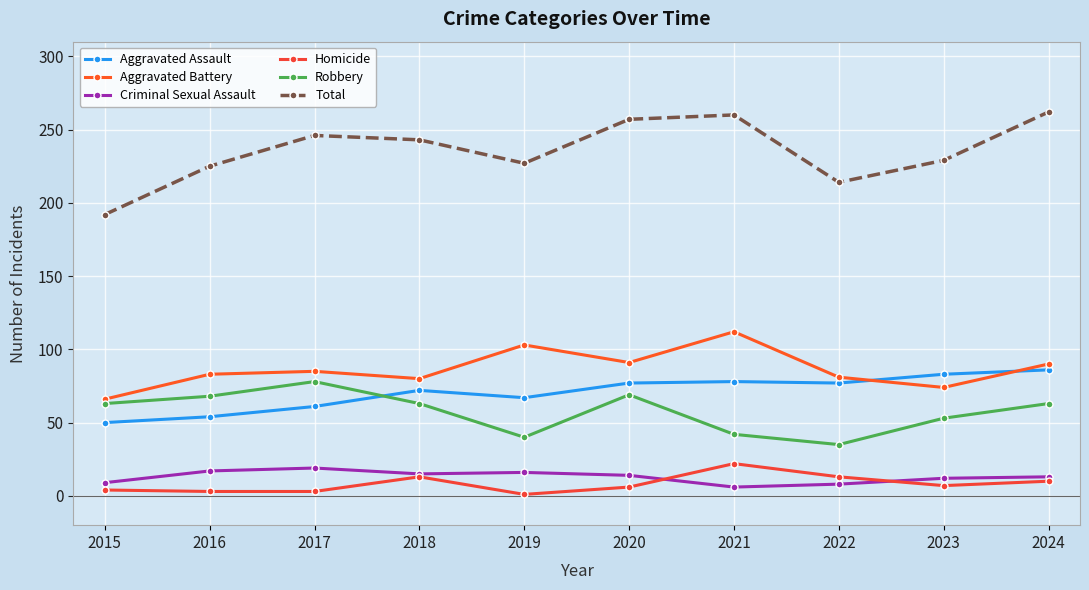

Reading left to right, list all the values displayed in this chart.

Aggravated Assault: 2015=50	2016=54	2017=61	2018=72	2019=67	2020=77	2021=78	2022=77	2023=83	2024=86
Aggravated Battery: 2015=66	2016=83	2017=85	2018=80	2019=103	2020=91	2021=112	2022=81	2023=74	2024=90
Criminal Sexual Assault: 2015=9	2016=17	2017=19	2018=15	2019=16	2020=14	2021=6	2022=8	2023=12	2024=13
Homicide: 2015=4	2016=3	2017=3	2018=13	2019=1	2020=6	2021=22	2022=13	2023=7	2024=10
Robbery: 2015=63	2016=68	2017=78	2018=63	2019=40	2020=69	2021=42	2022=35	2023=53	2024=63
Total: 2015=192	2016=225	2017=246	2018=243	2019=227	2020=257	2021=260	2022=214	2023=229	2024=262